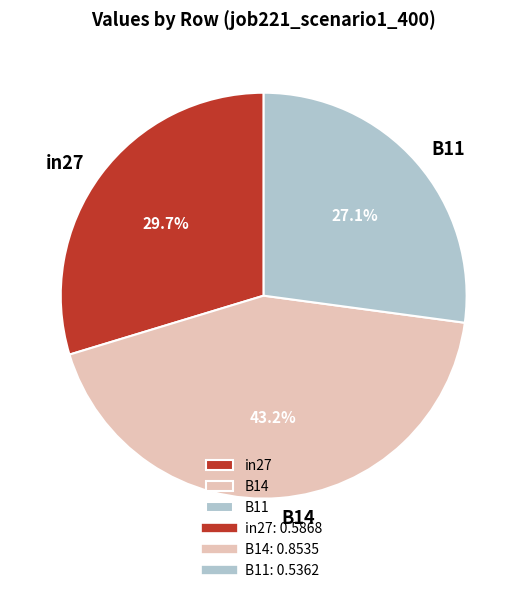

What percentage is NOT represented by B14?

56.8%